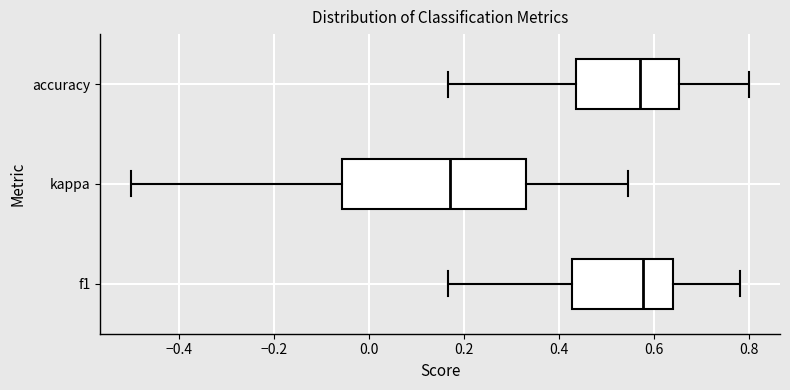

Comparing the boxes themselves (not the whiskers), which one is the widest?

kappa